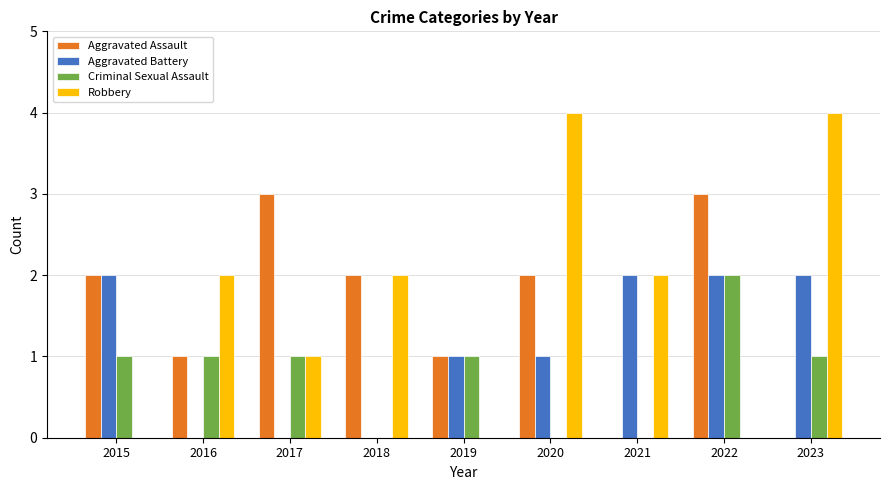

Is it true that Aggravated Battery equals 0 at 2016?

True